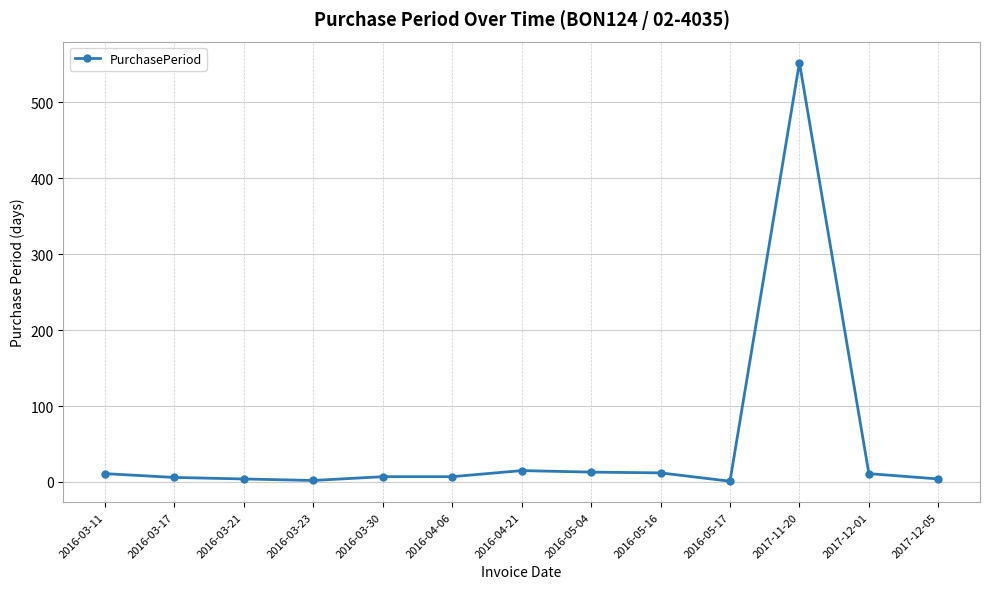

Which label corresponds to the largest value in the chart?

2017-11-20